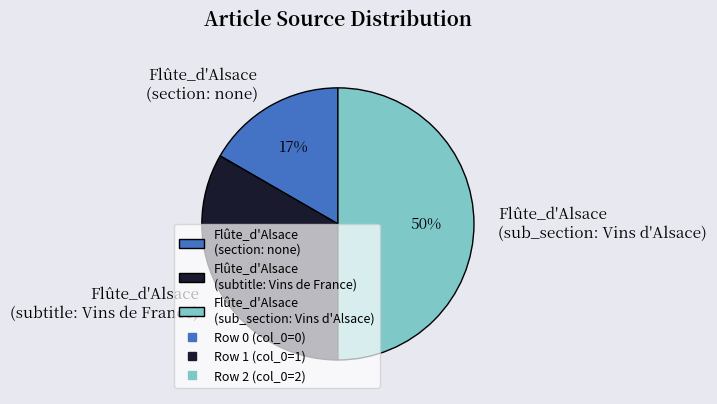

Combined, do Flûte_d'Alsace (sub_section: Vins d'Alsace) and Flûte_d'Alsace (subtitle: Vins de France) account for over 50%?

Yes